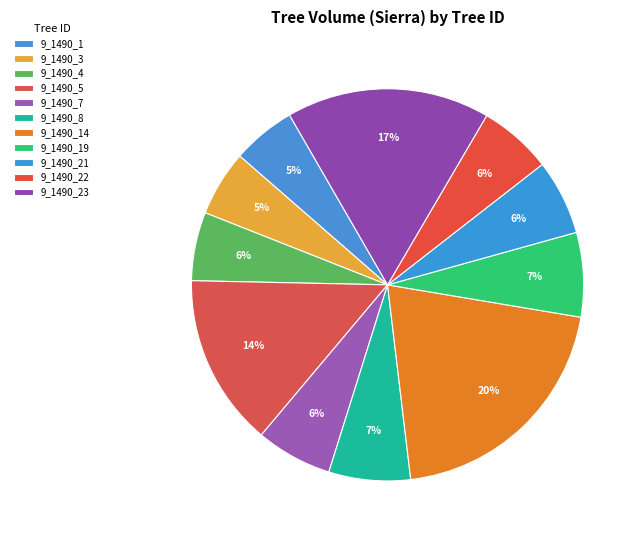

What is the change in value from 9_1490_3 to 9_1490_7?

+9.8